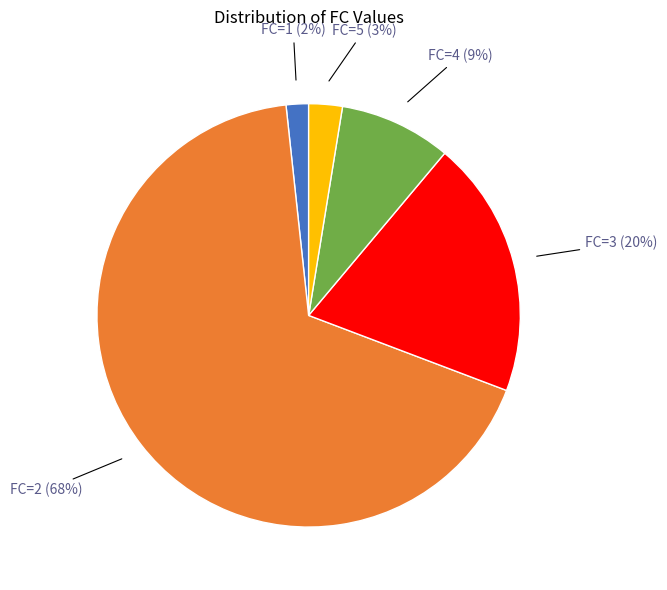

How many segments does this pie chart have?

5